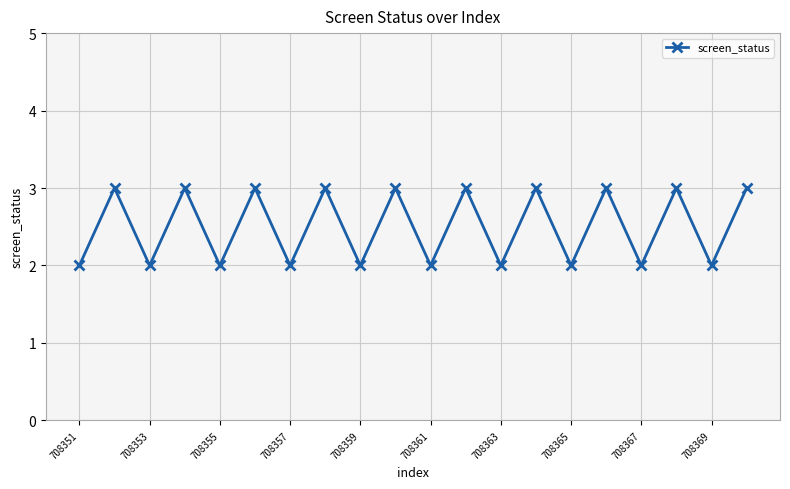

True or false: the data has more than 0 interior local peaks.

True